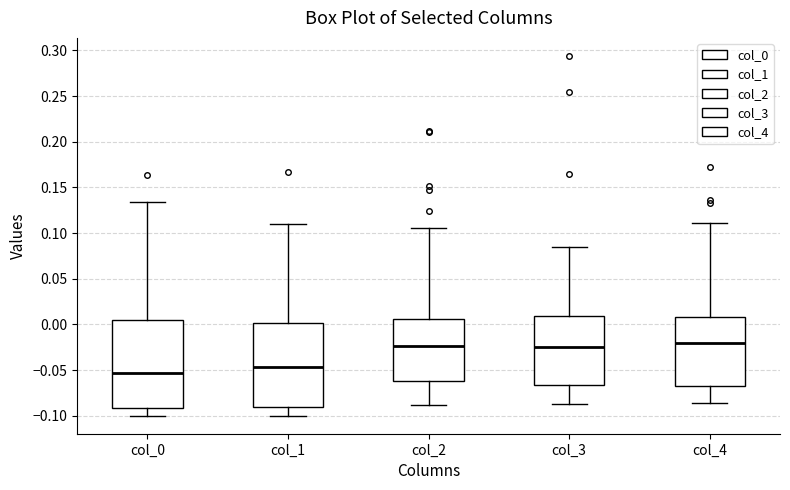

Reading left to right, read every box against the y-axis: the position of its median line, the range the box covers, and the ends of its whiskers. The values are not printed on the chart, so give them approximately, as read against the axis.

col_0: median -0.055, box -0.090 to 0.005, whiskers -0.100 to 0.135
col_1: median -0.045, box -0.090 to 0.000, whiskers -0.100 to 0.110
col_2: median -0.025, box -0.060 to 0.005, whiskers -0.090 to 0.105
col_3: median -0.025, box -0.065 to 0.010, whiskers -0.085 to 0.085
col_4: median -0.020, box -0.065 to 0.010, whiskers -0.085 to 0.110